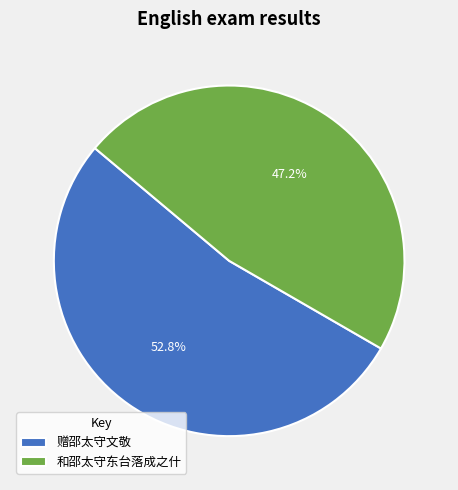

What percentage is the 赠邵太守文敬 slice, to the nearest percent?

53%